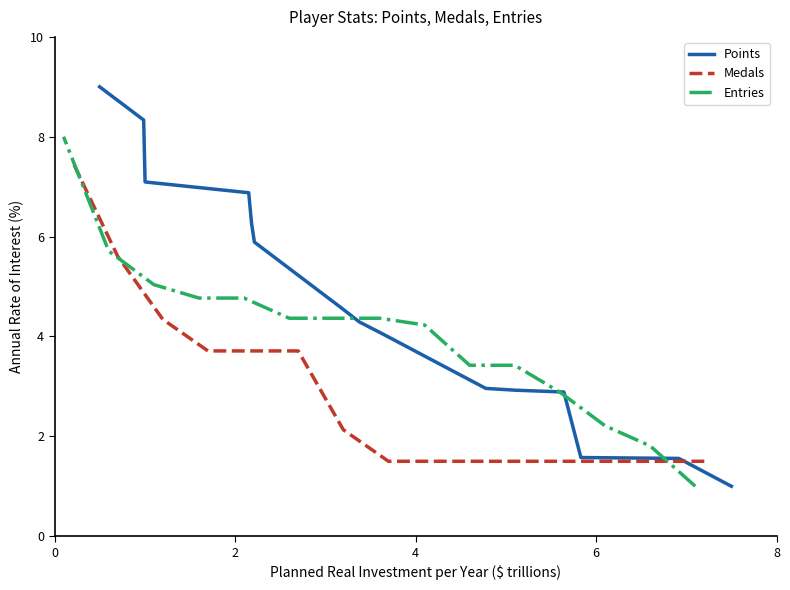

List the series in order of their peak value, highest first.

Points, Entries, Medals